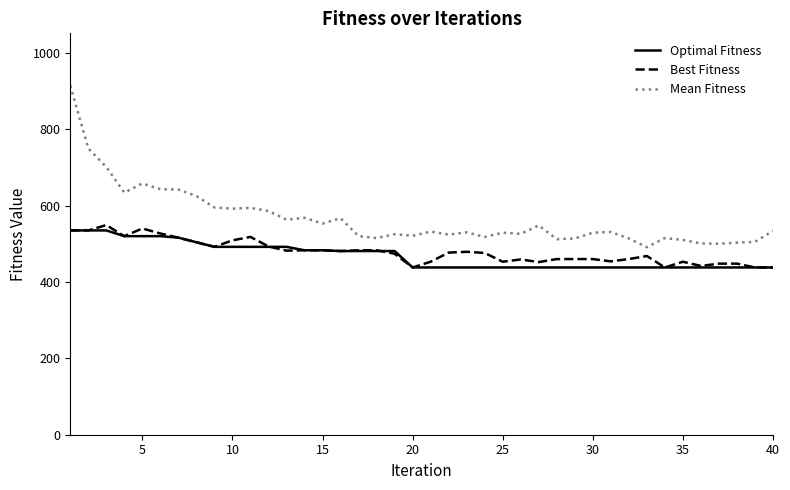

What are all the series names shown in the legend?

Optimal Fitness, Best Fitness, Mean Fitness